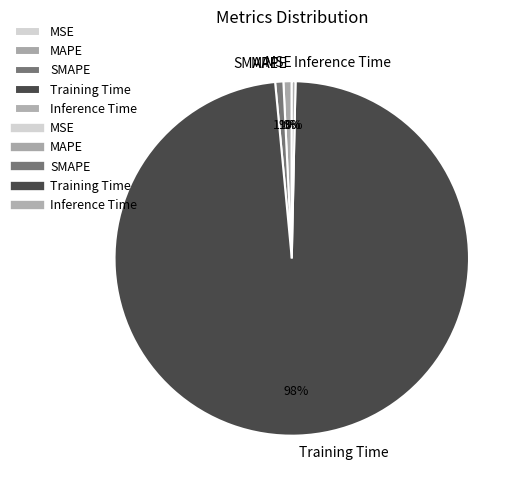

What is the largest slice in the pie chart?

Training Time